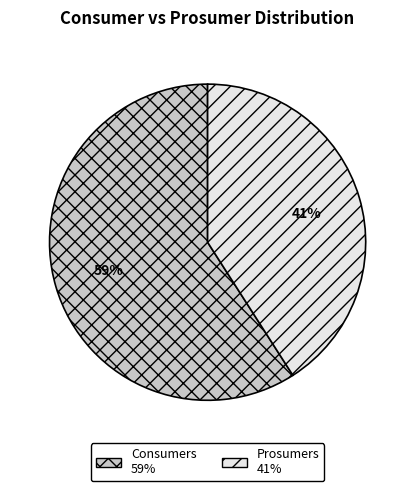

To the nearest percent, what is the difference between the largest and smallest slice percentages?

18%